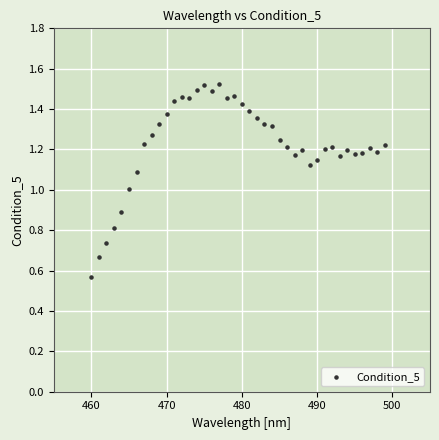

What is the range of Y values (max minus min)?

1.0